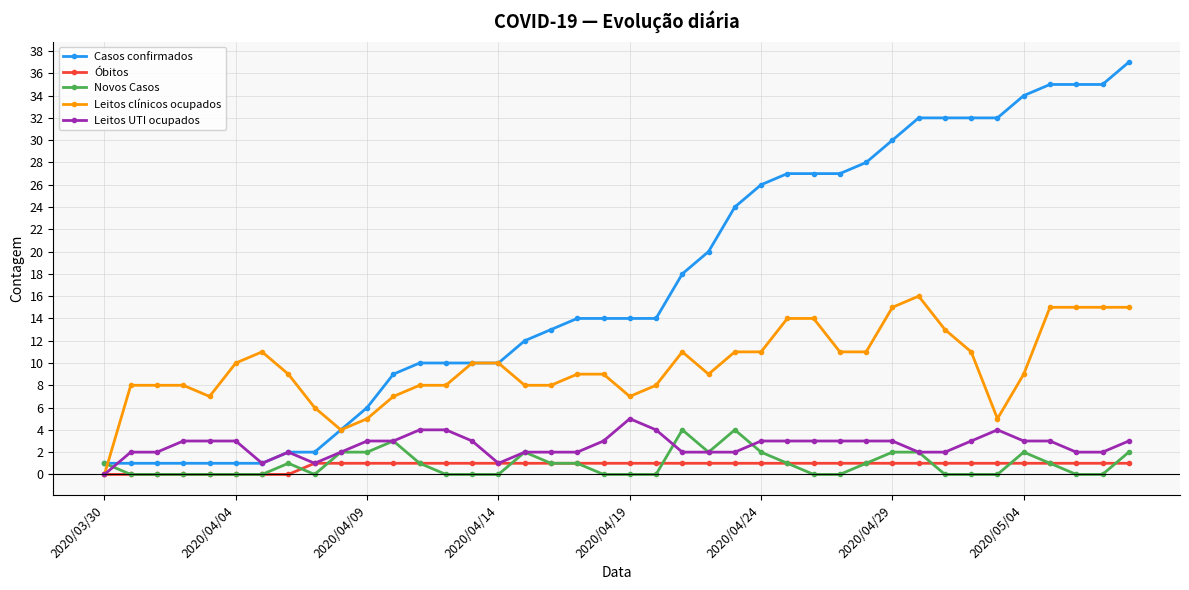

Which series has the largest total across all categories?

Casos confirmados